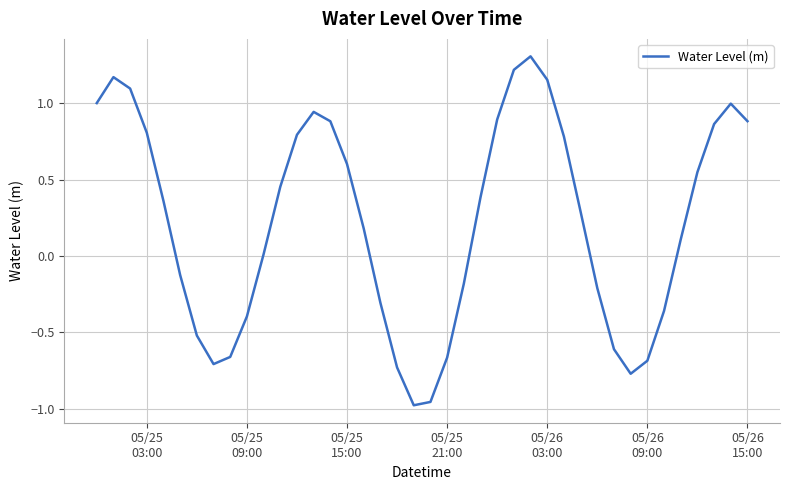

What is the maximum value shown in the chart?

1.3